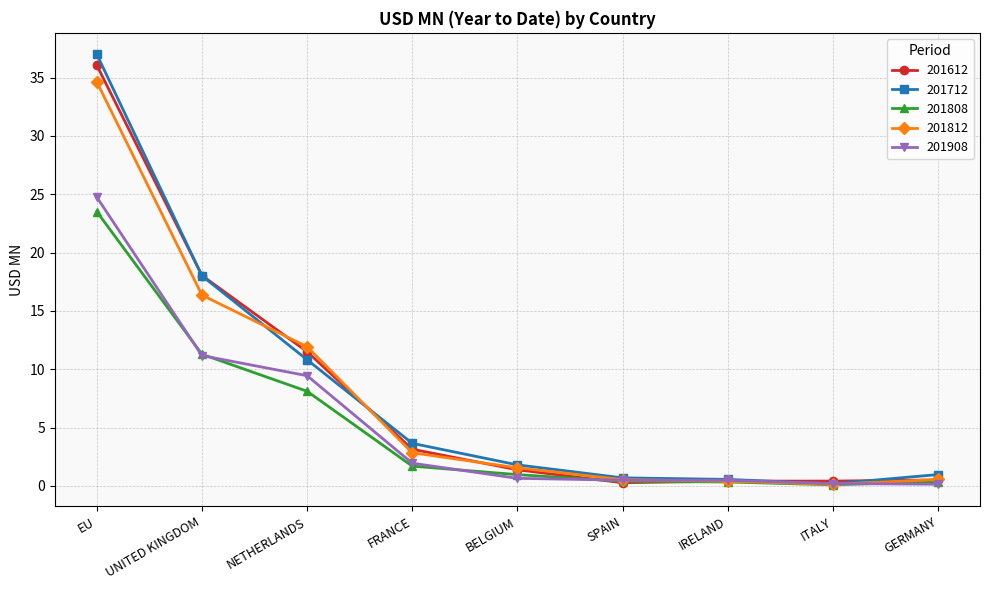

What is the difference between the maximum and minimum values in the 201808 series?

23.4